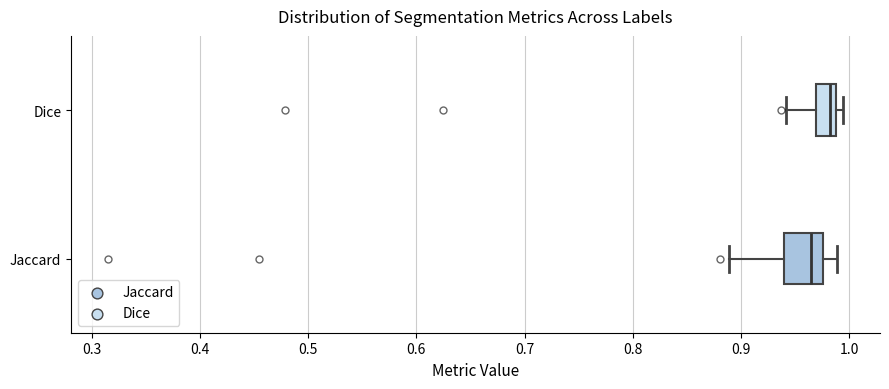

Which box's median line is the furthest to the left?

Jaccard